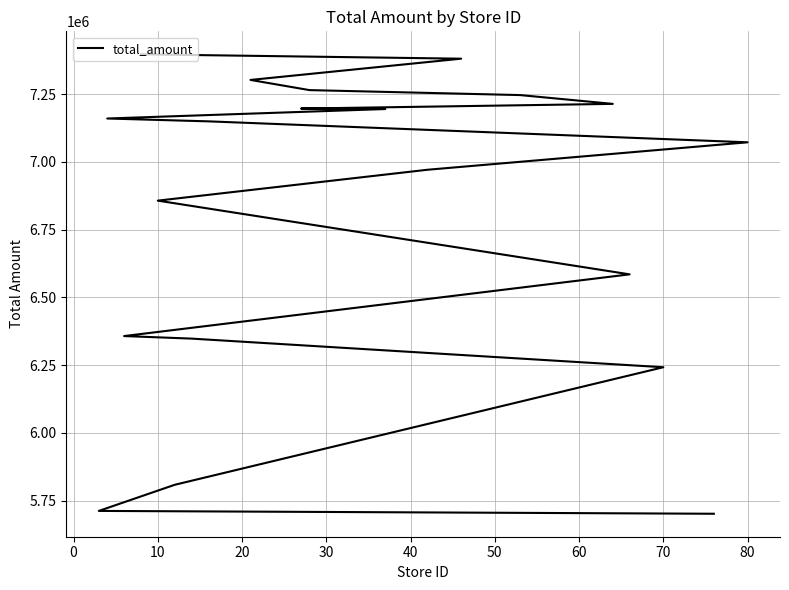

Does the chart display data point markers on the line(s)?

No